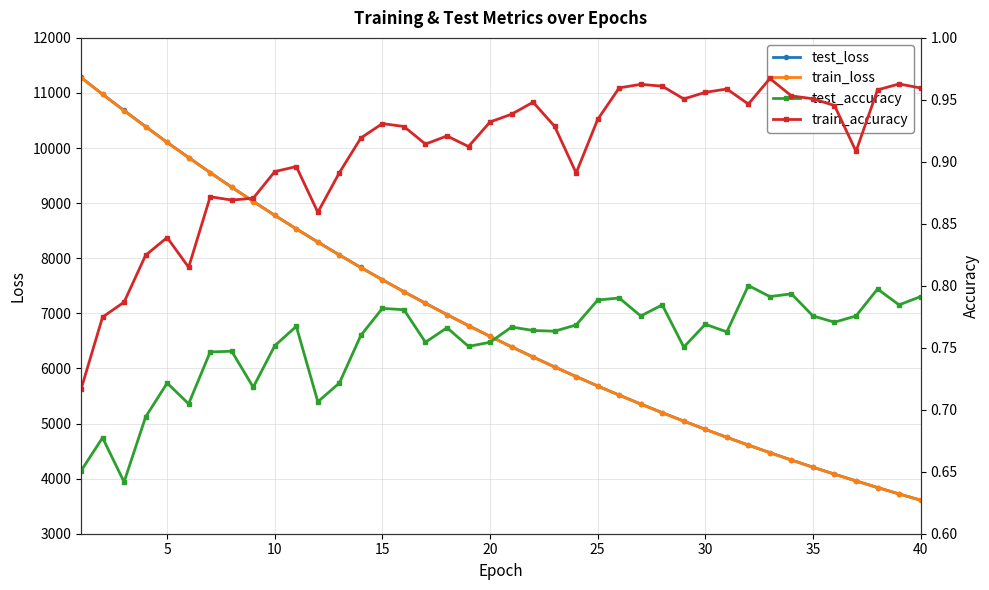

True or false: test_accuracy and test_loss intersect in this chart.

False